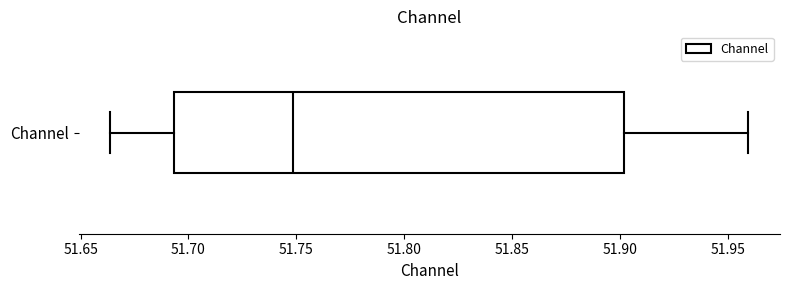

Read this box plot against the x-axis: the position of the median line, the range covered by the box, and the ends of both whiskers. The values are not printed on the chart, so give them approximately, as read against the axis.

median 51.750, box 51.695 to 51.900, whiskers 51.665 to 51.960